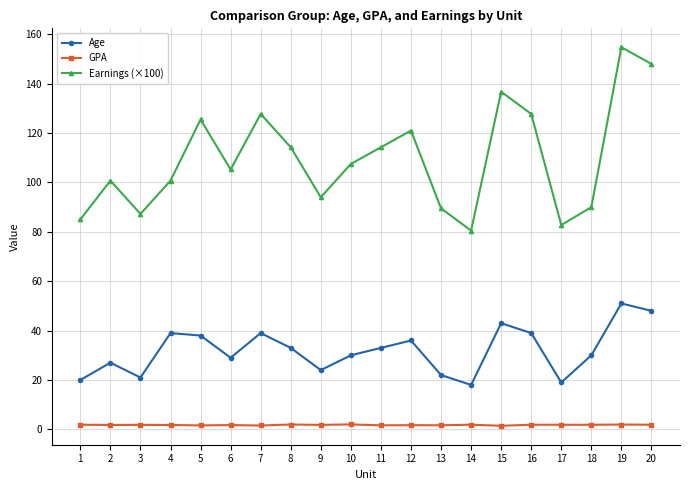

True or false: Age has a value of 21.7 at 5.

False